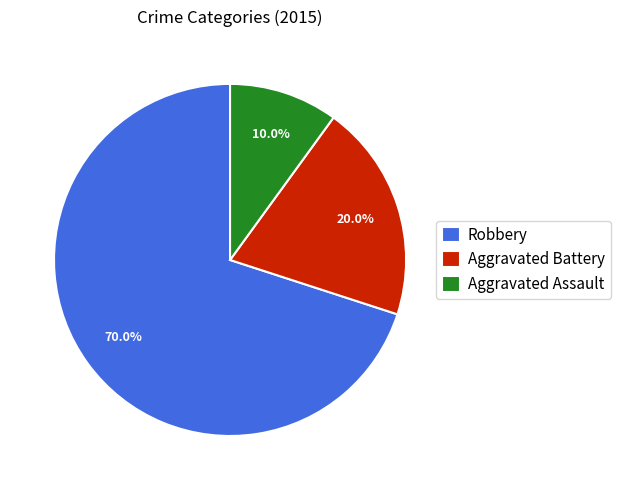

Which category has the biggest portion of the pie?

Robbery